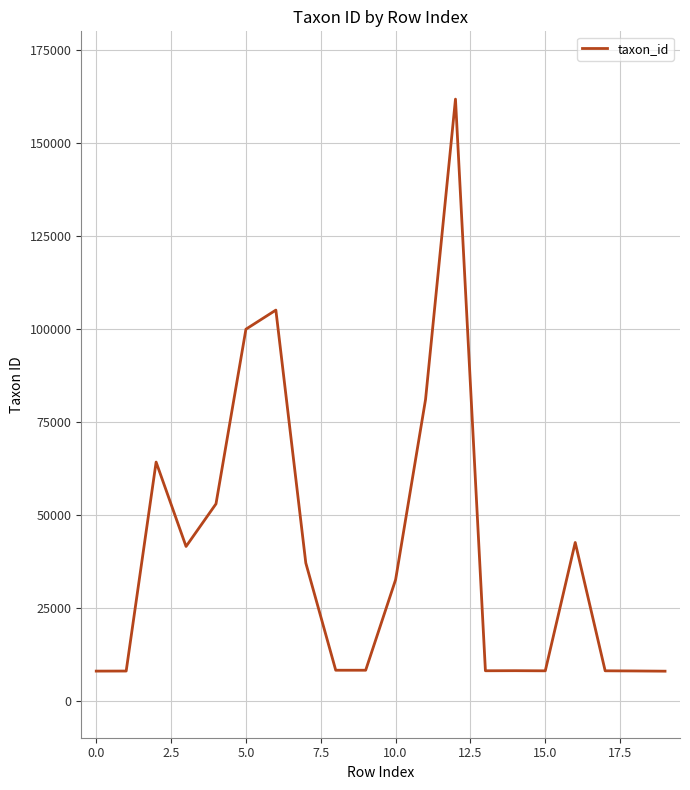

How many categories are shown in the chart?

20